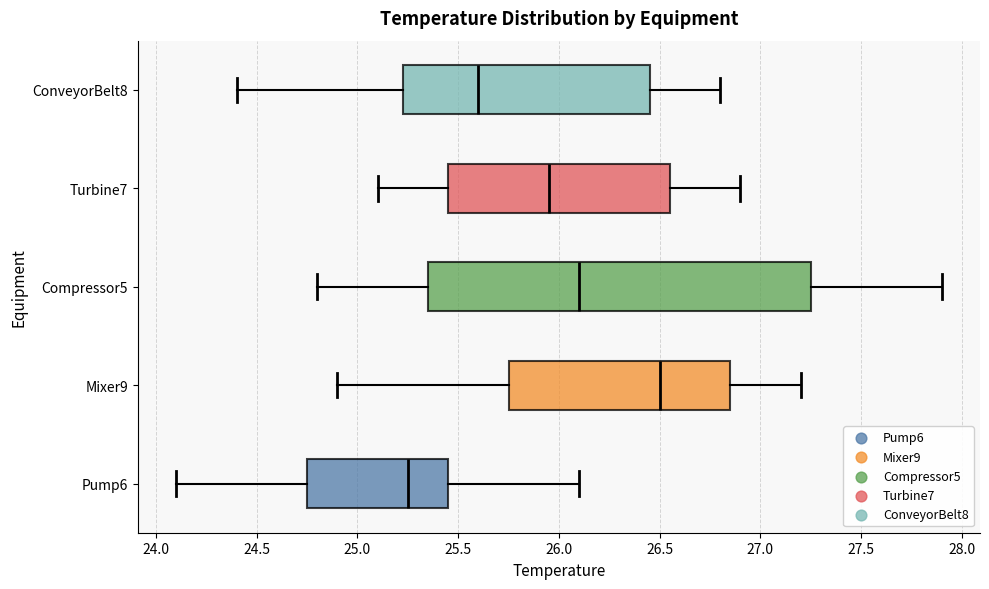

Which box is the widest, from its left edge to its right edge?

Compressor5